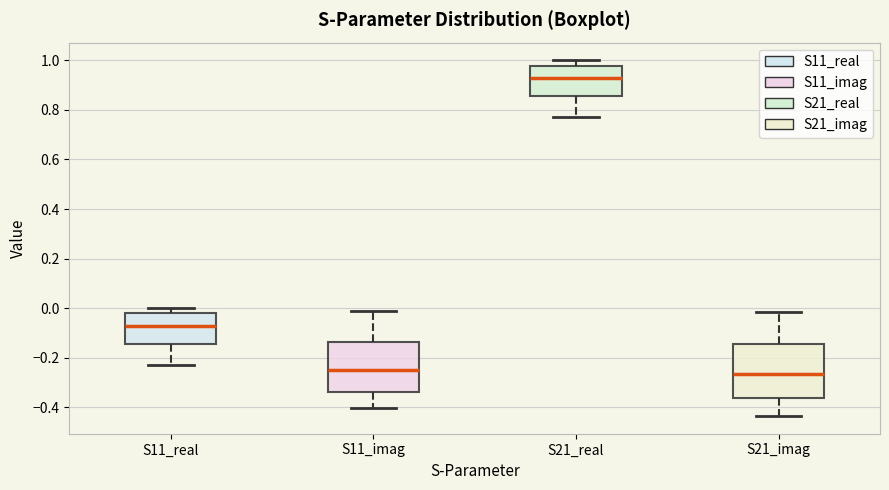

Reading left to right, transcribe this box plot: for each box, give where its median line is, the range the box spans, and where its two whiskers end, as read against the y-axis. The values are not printed on the chart, so give them approximately, as read against the axis.

S11_real: median -0.08, box -0.14 to -0.02, whiskers -0.22 to 0.00
S11_imag: median -0.24, box -0.34 to -0.14, whiskers -0.40 to -0.02
S21_real: median 0.92, box 0.86 to 0.98, whiskers 0.78 to 1.00
S21_imag: median -0.26, box -0.36 to -0.14, whiskers -0.44 to -0.02